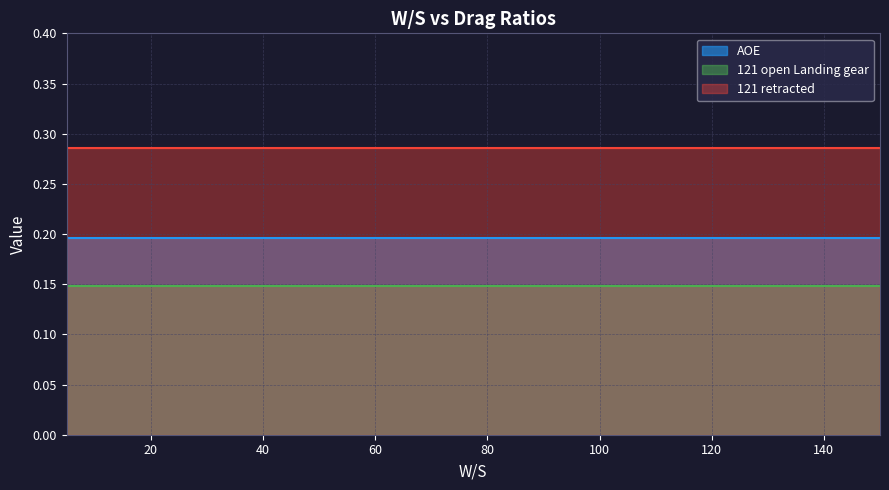

What is the total value across all series at 15?

0.6